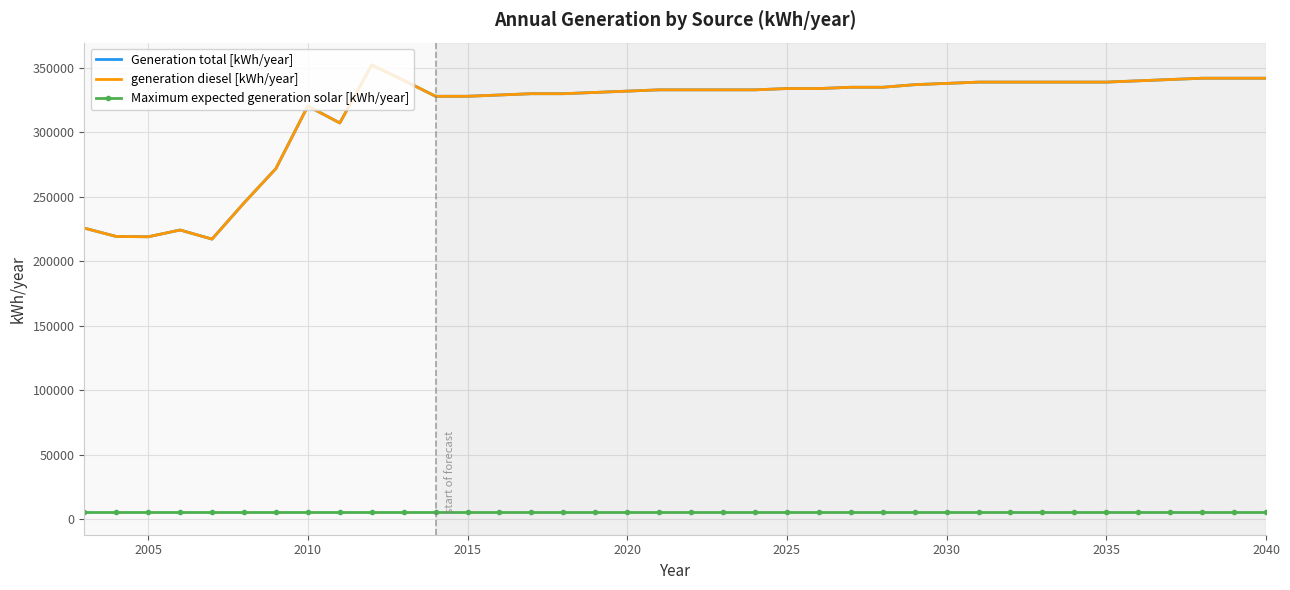

How many lines are shown in the chart?

3